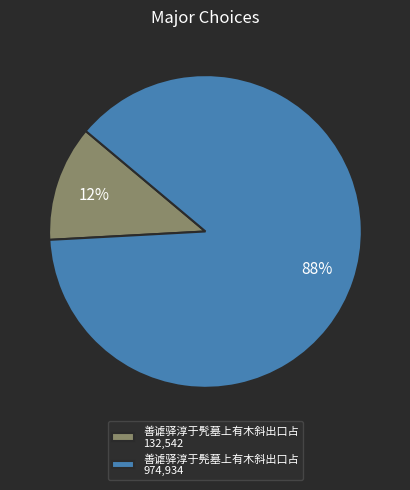

Approximately how many times larger is the value at 善谑驿淳于髠墓上有木斜出口占 compared to 善谑驿淳于髡墓上有木斜出口占?

0.1